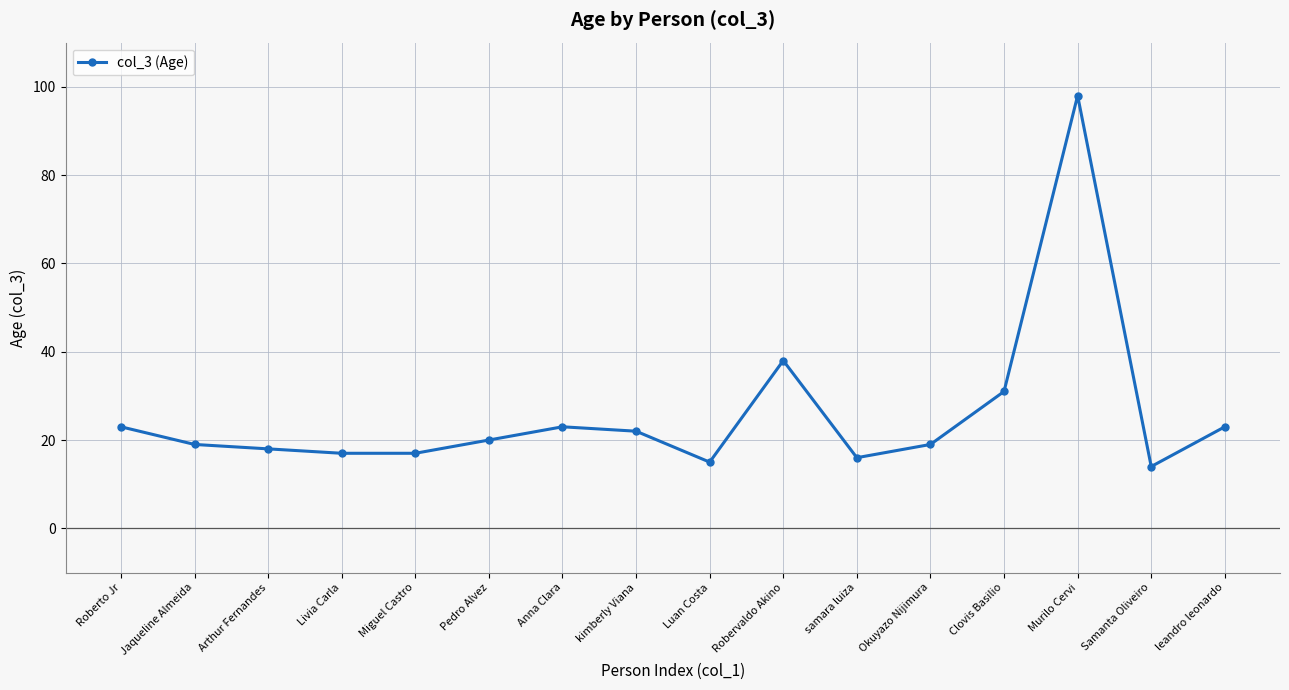

How many distinct data groups are displayed?

1